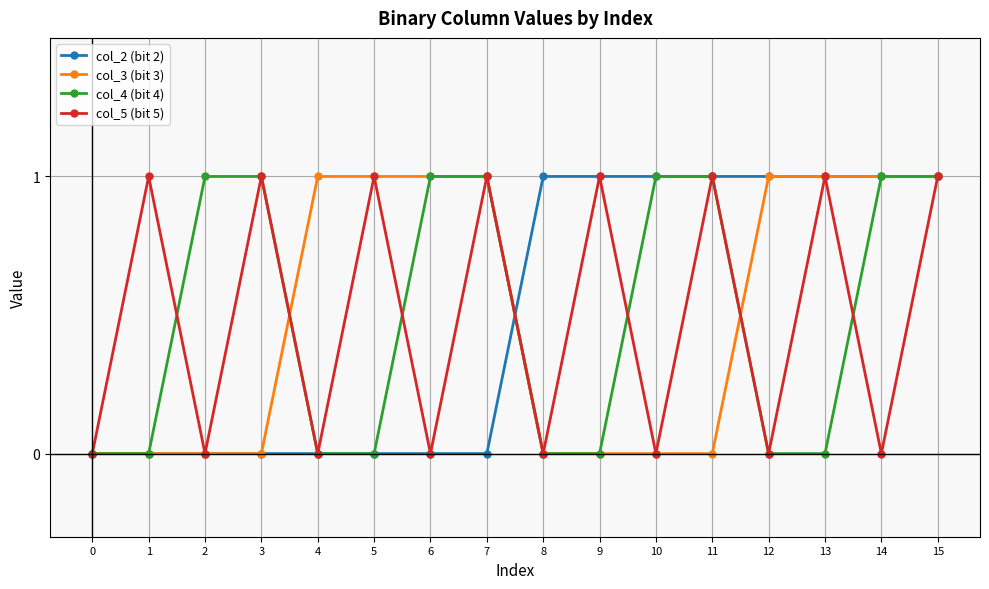

What is the total value across all series at 12?

2